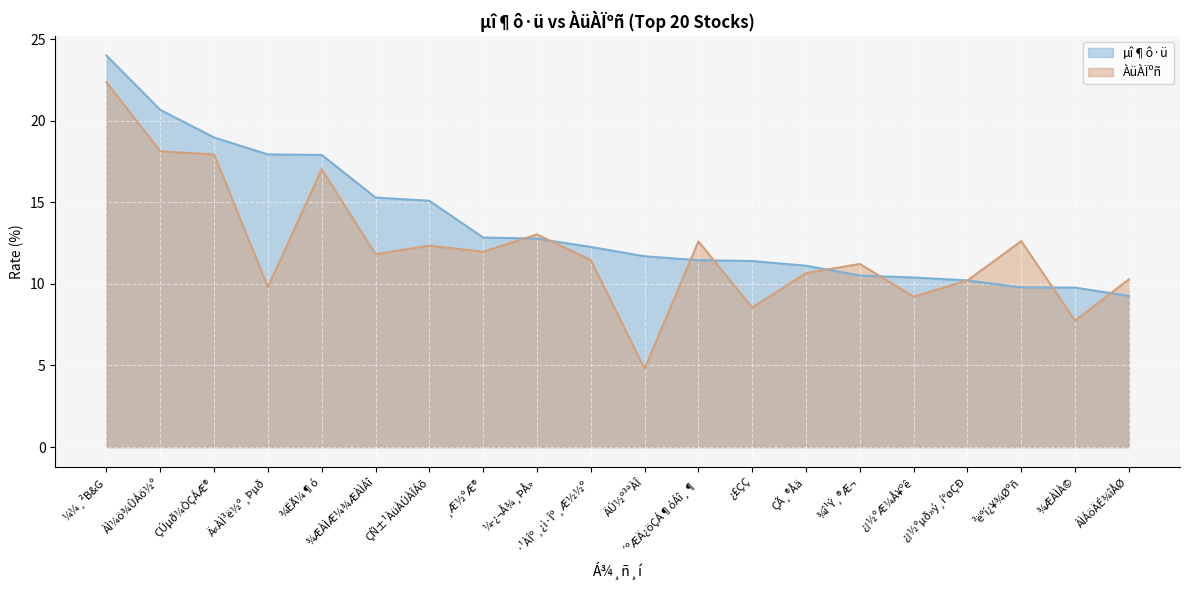

How many lines are shown in the chart?

2